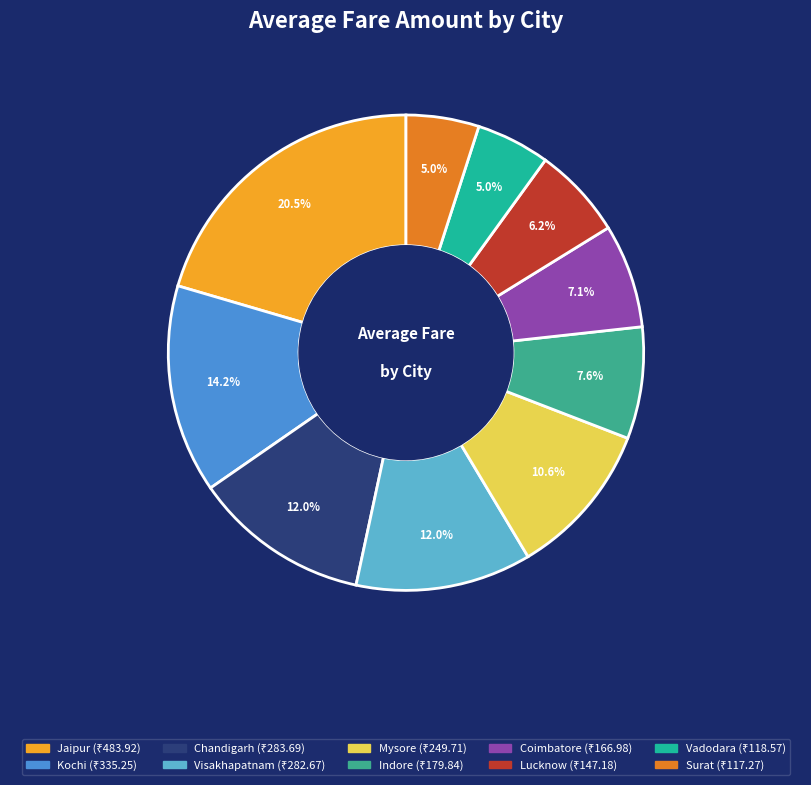

What percentage is the Coimbatore slice, to the nearest percent?

7%